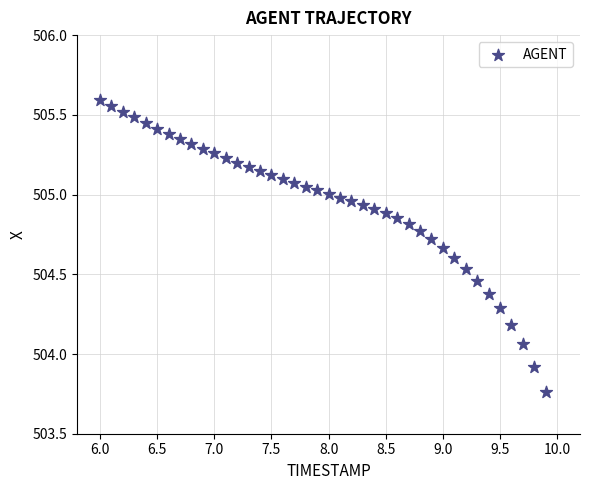

What is the range of X values (max minus min)?

3.9